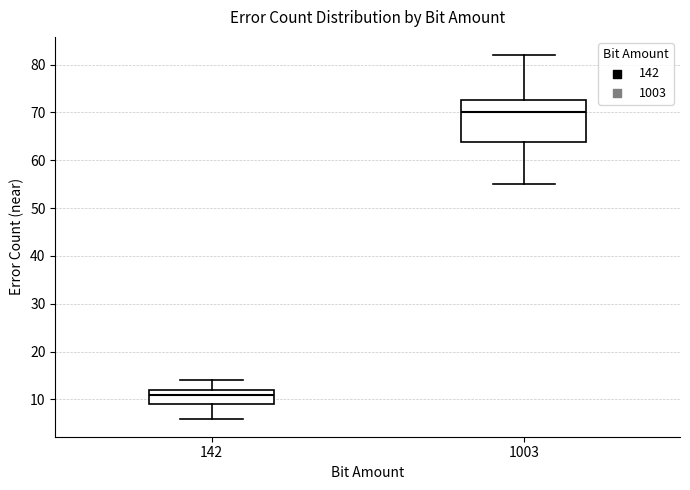

Which box's median line is the highest?

1003